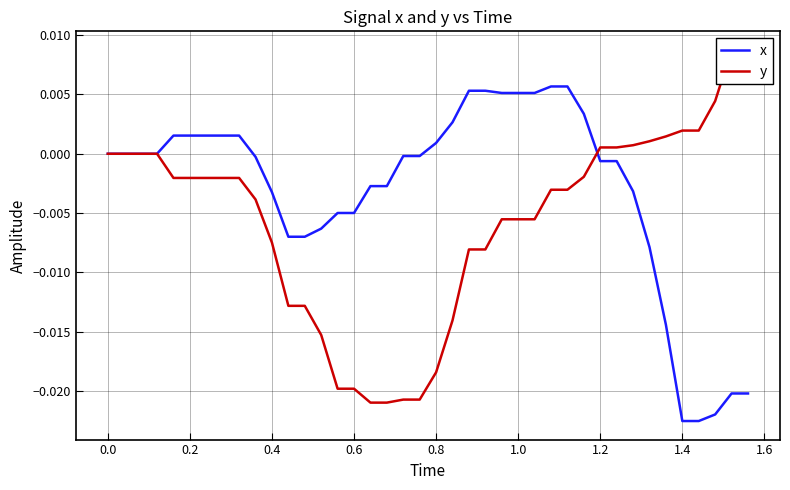

List the series in order of their peak value, highest first.

y, x